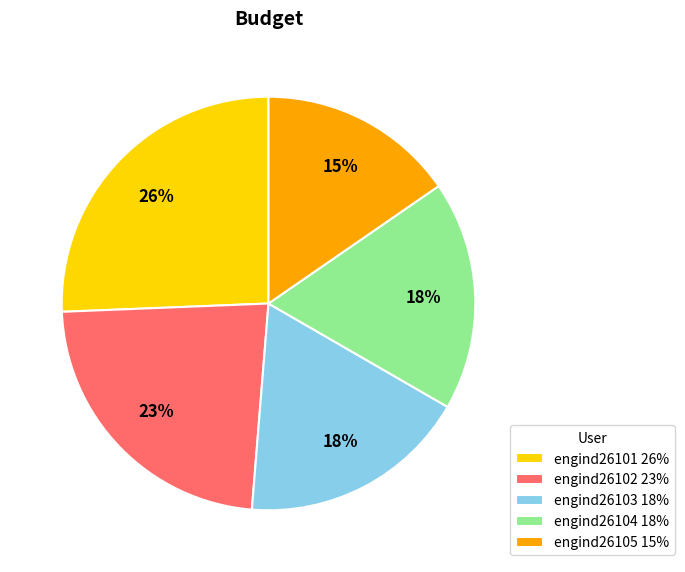

Count the number of slices in the pie.

5